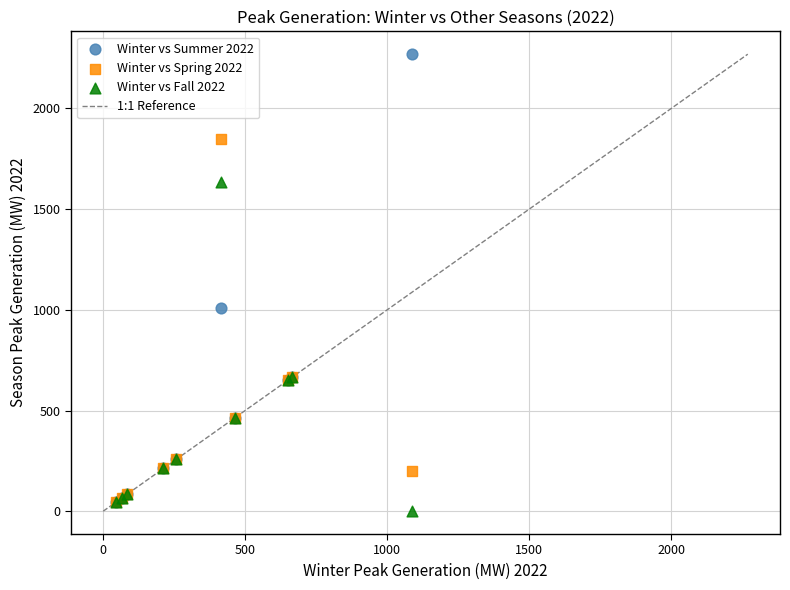

Which series has the largest Y range (max minus min)?

Winter vs Summer 2022